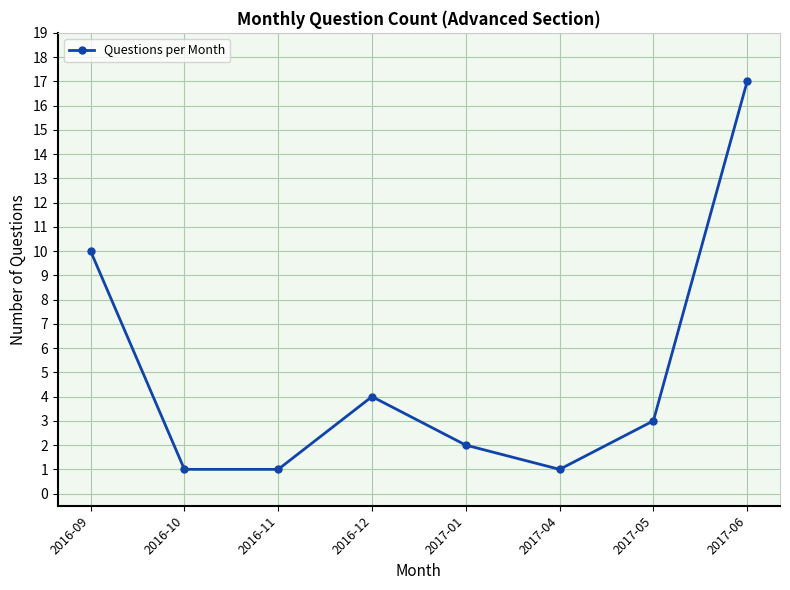

What is the maximum value shown in the chart?

17